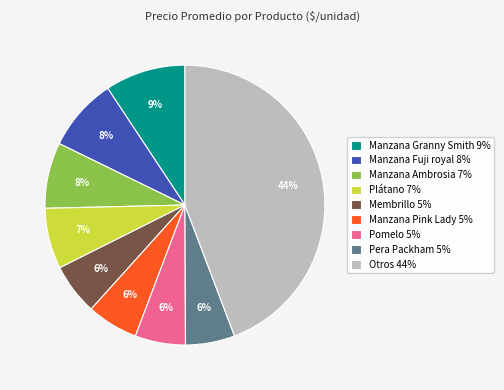

Which slice is the largest?

Otros 44%